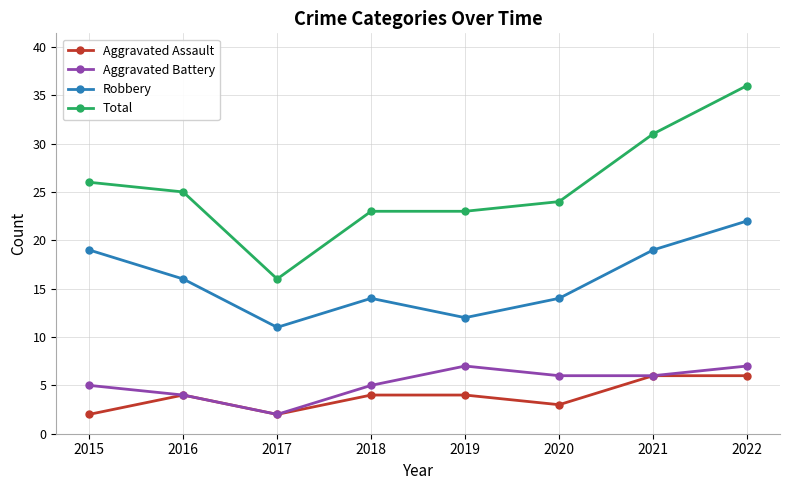

At which label does Total reach its peak?

2022